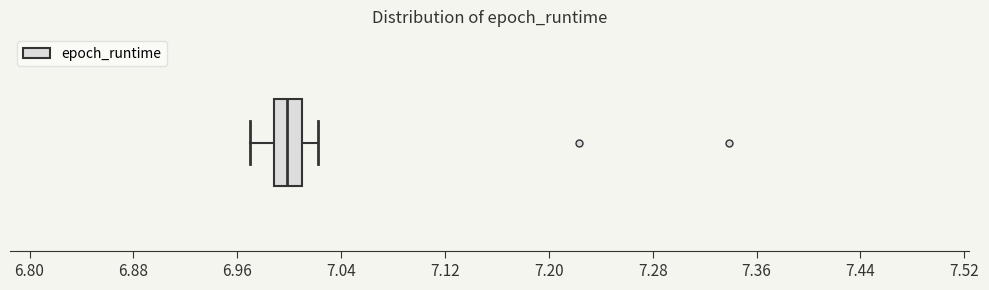

Transcribe this box plot: give where the median line is, the range the box spans, and where the two whiskers end, as read against the x-axis. The values are not printed on the chart, so give them approximately, as read against the axis.

median 7.00, box 6.99 to 7.01, whiskers 6.97 to 7.02